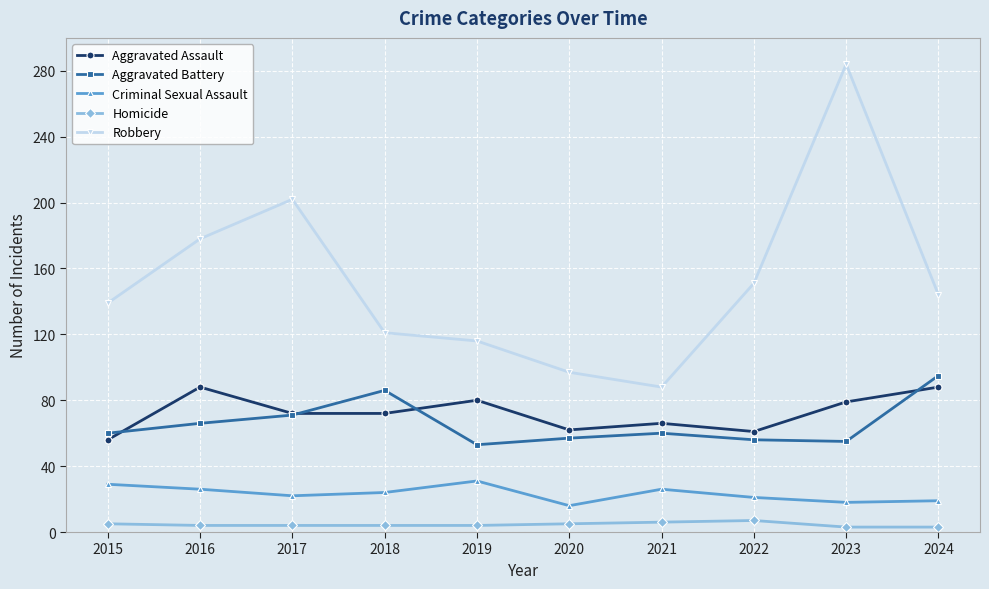

How many data points in Aggravated Assault are less than 72?

4